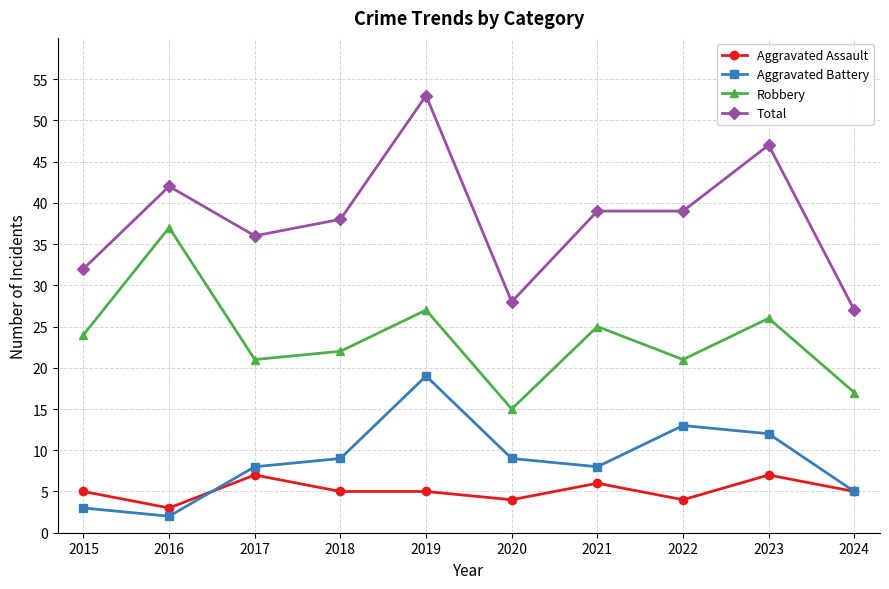

True or false: Total and Aggravated Assault cross at least once.

False